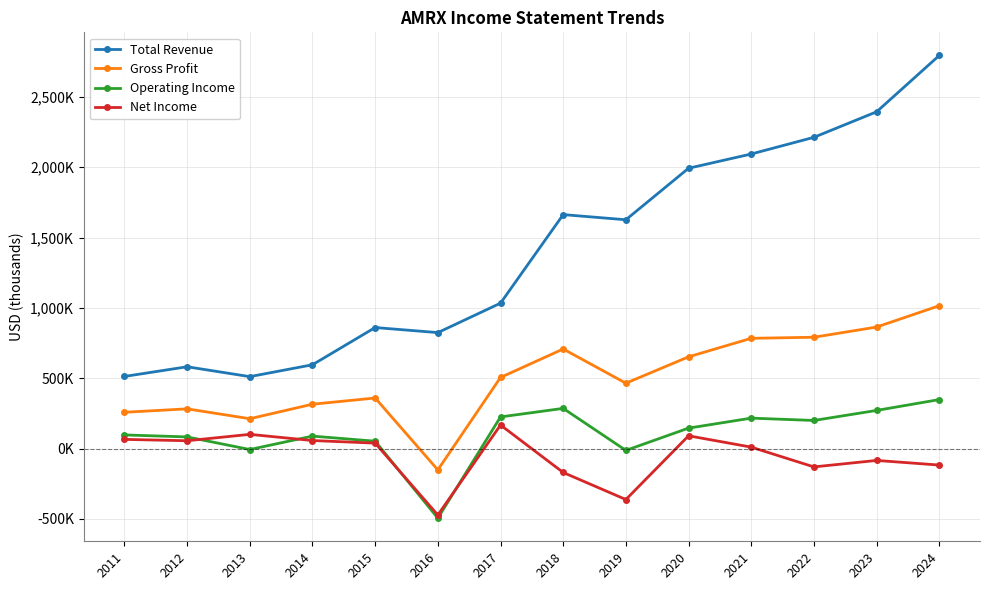

Does the chart have visible grid lines?

Yes